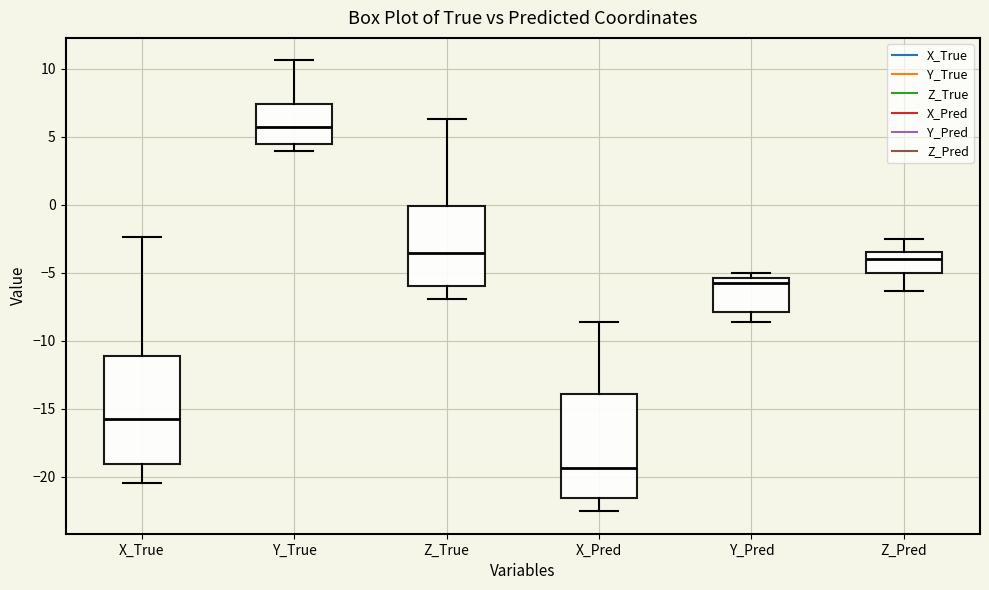

Reading left to right, read every box against the y-axis: the position of its median line, the range the box covers, and the ends of its whiskers. The values are not printed on the chart, so give them approximately, as read against the axis.

X_True: median -16.0, box -19.0 to -11.0, whiskers -20.5 to -2.5
Y_True: median 5.5, box 4.5 to 7.5, whiskers 4.0 to 10.5
Z_True: median -3.5, box -6.0 to 0.0, whiskers -7.0 to 6.5
X_Pred: median -19.5, box -21.5 to -14.0, whiskers -22.5 to -8.5
Y_Pred: median -6.0, box -8.0 to -5.5, whiskers -8.5 to -5.0
Z_Pred: median -4.0, box -5.0 to -3.5, whiskers -6.5 to -2.5